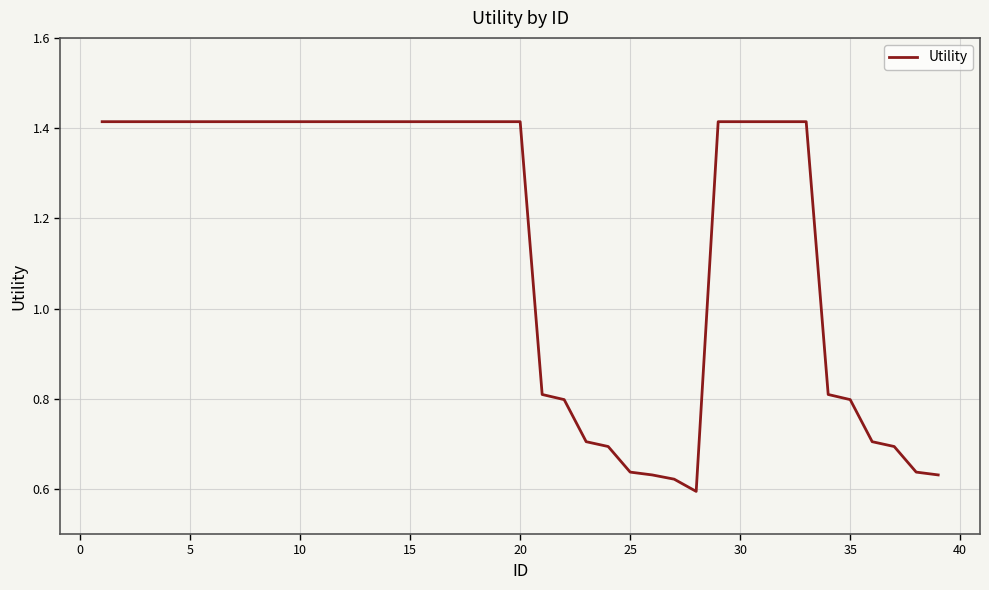

Does the chart display data point markers on the line(s)?

No